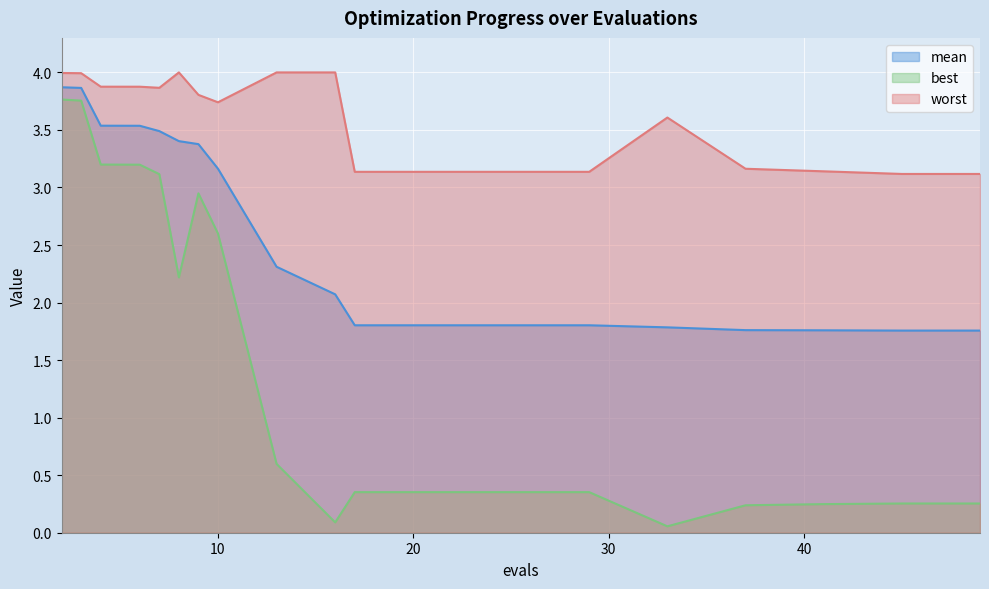

True or false: worst has more than 0 points higher than both neighbors.

True